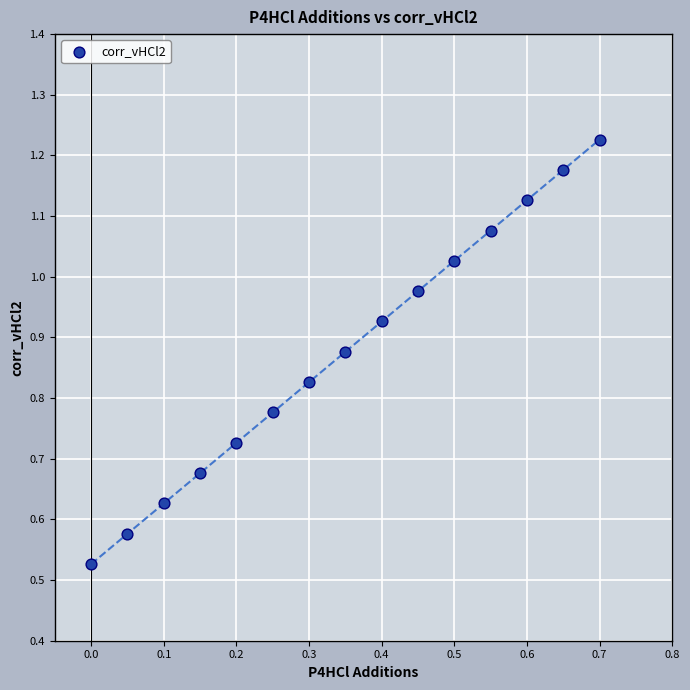

How many points are shown in the scatter plot?

15